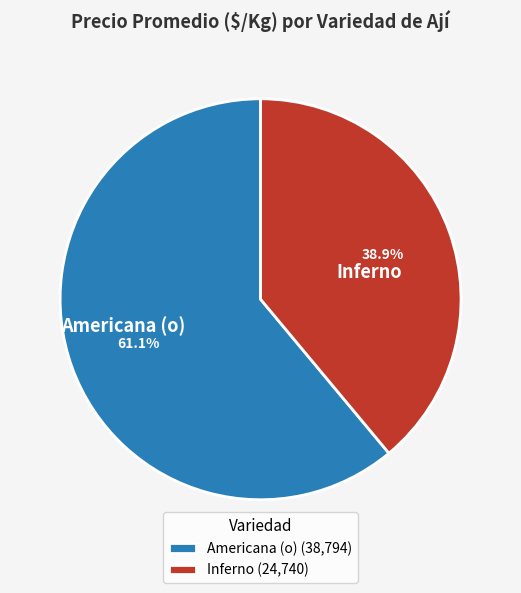

To the nearest percent, what percentage of the pie is Inferno?

39%